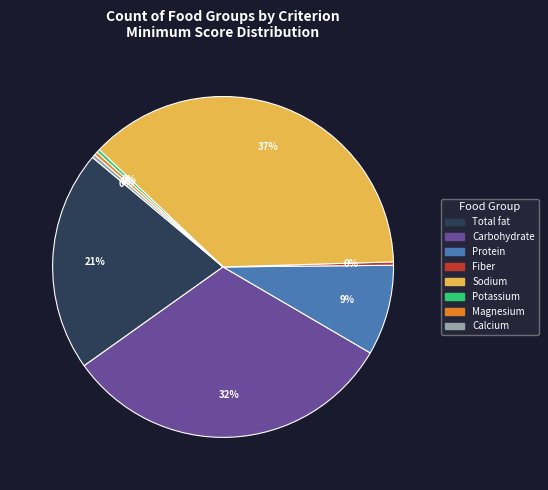

Count the number of slices in the pie.

8